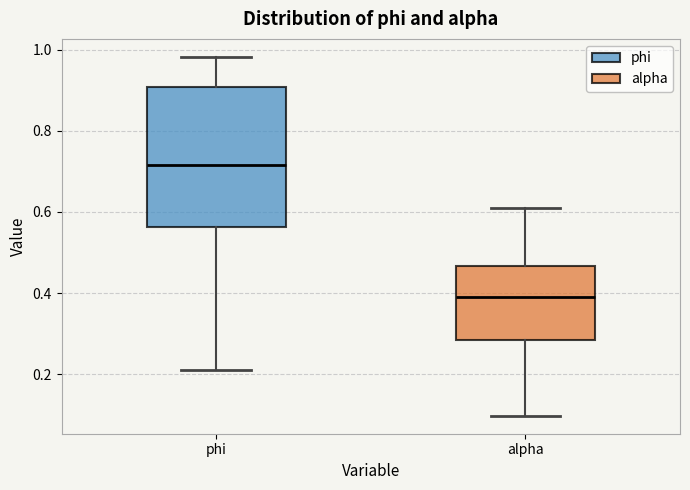

Which box is the tallest, from its lower edge to its upper edge?

phi